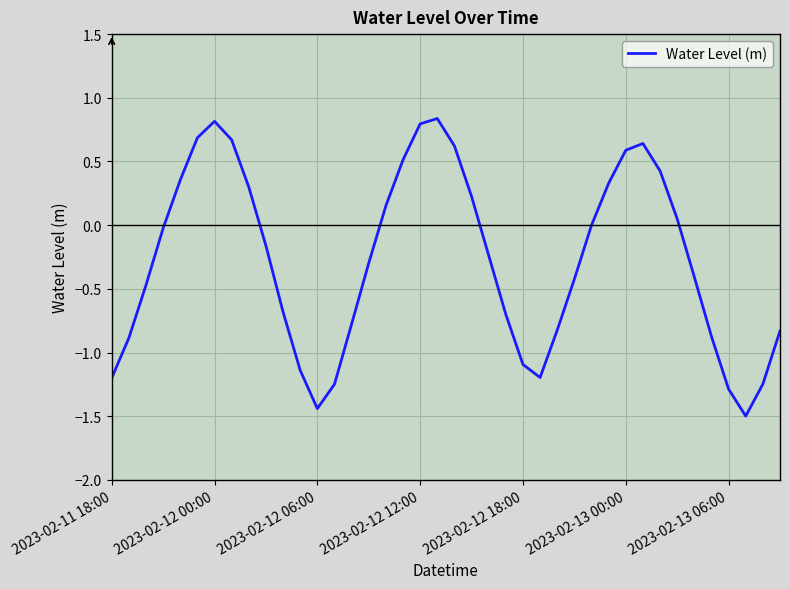

How many lines are shown in the chart?

1